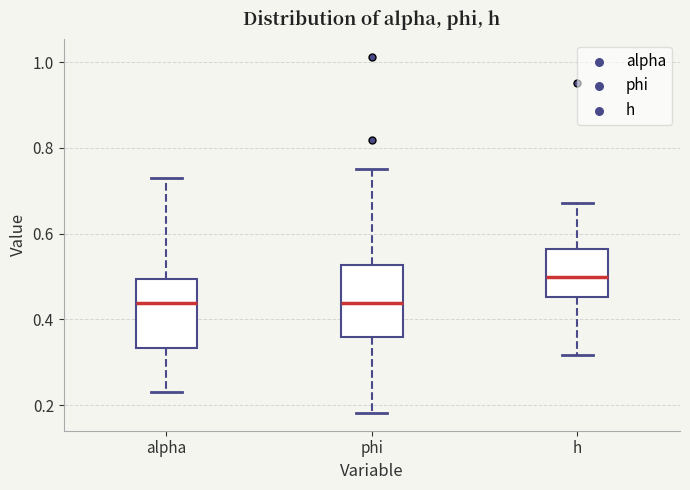

Where is the lower edge of the box for h on the y-axis? The values are not printed on the chart, so give them approximately, as read against the axis.

0.46